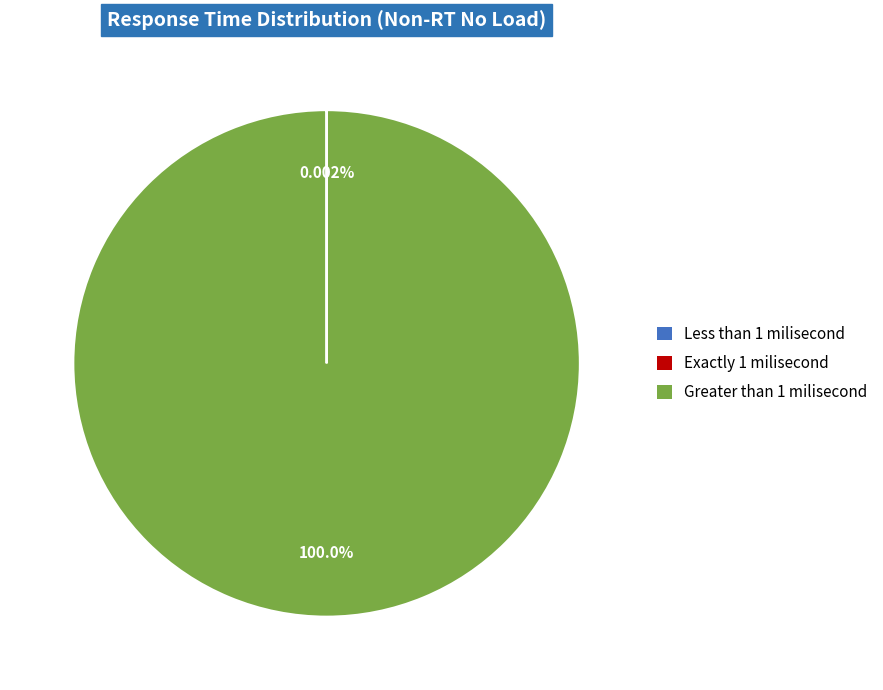

Is there a majority slice in this chart?

Yes